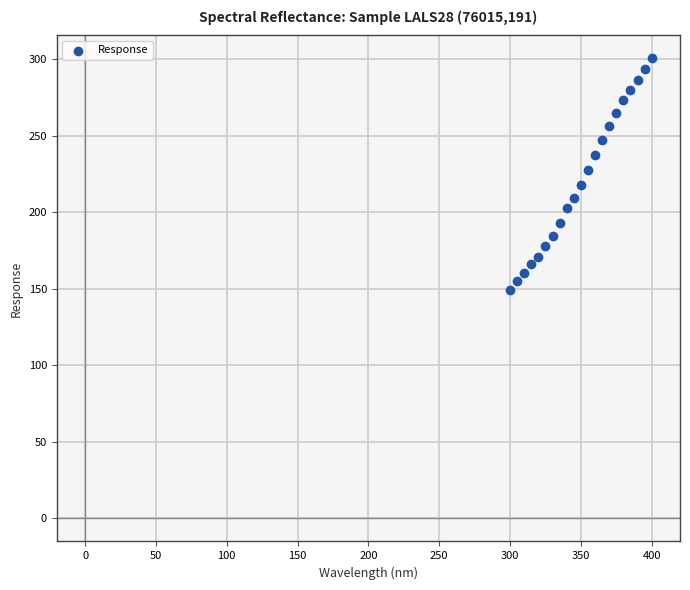

What is the range of X values (max minus min)?

100.0